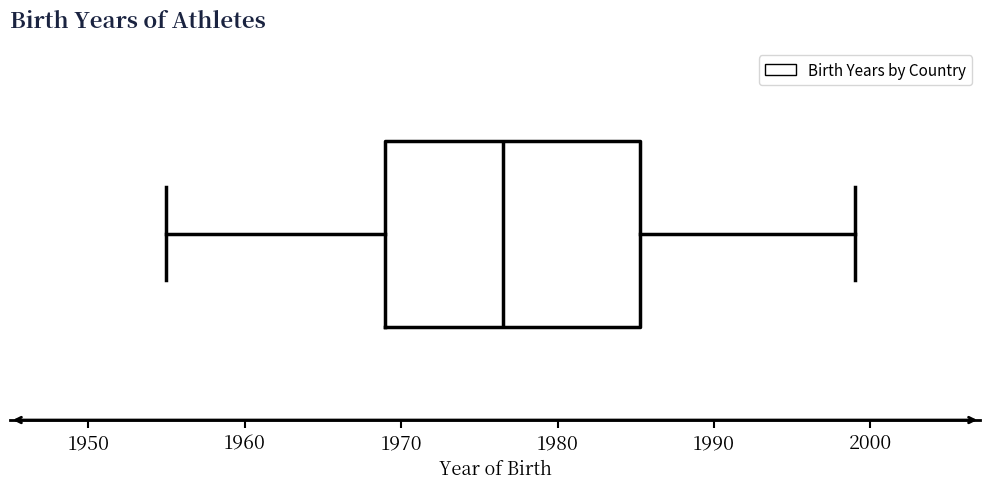

Transcribe this box plot: give where the median line is, the range the box spans, and where the two whiskers end, as read against the x-axis. The values are not printed on the chart, so give them approximately, as read against the axis.

median 1977, box 1969 to 1985, whiskers 1955 to 1999